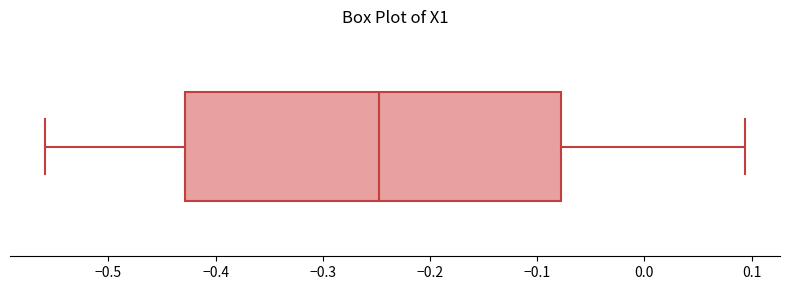

Read this box plot against the x-axis: the position of the median line, the range covered by the box, and the ends of both whiskers. The values are not printed on the chart, so give them approximately, as read against the axis.

median -0.25, box -0.43 to -0.08, whiskers -0.56 to 0.09